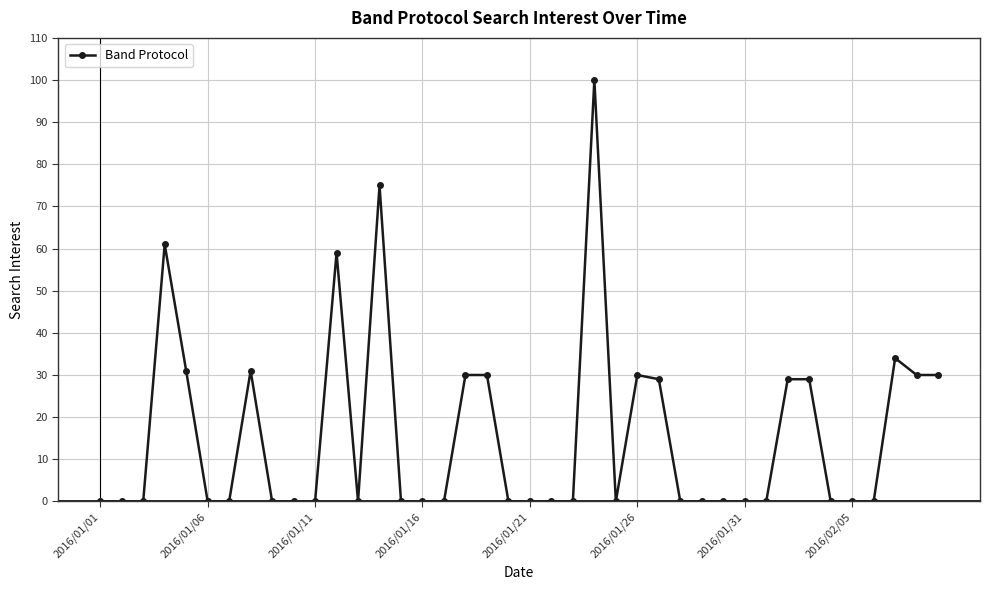

What is the maximum value shown in the chart?

100